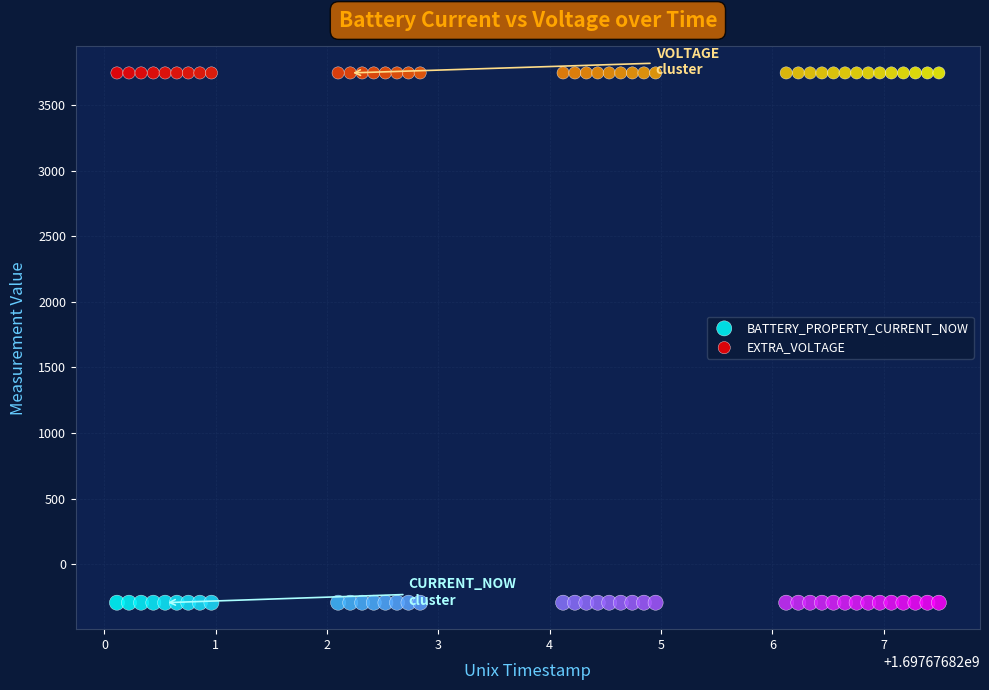

Which series reaches the maximum Y coordinate?

EXTRA_VOLTAGE